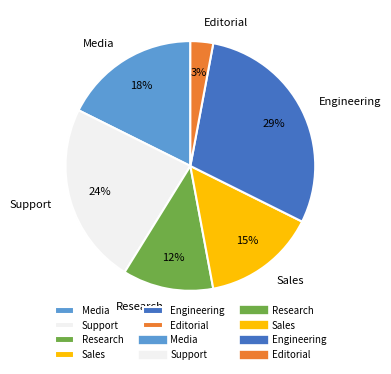

Is it true that Sales is 15% of the pie?

True